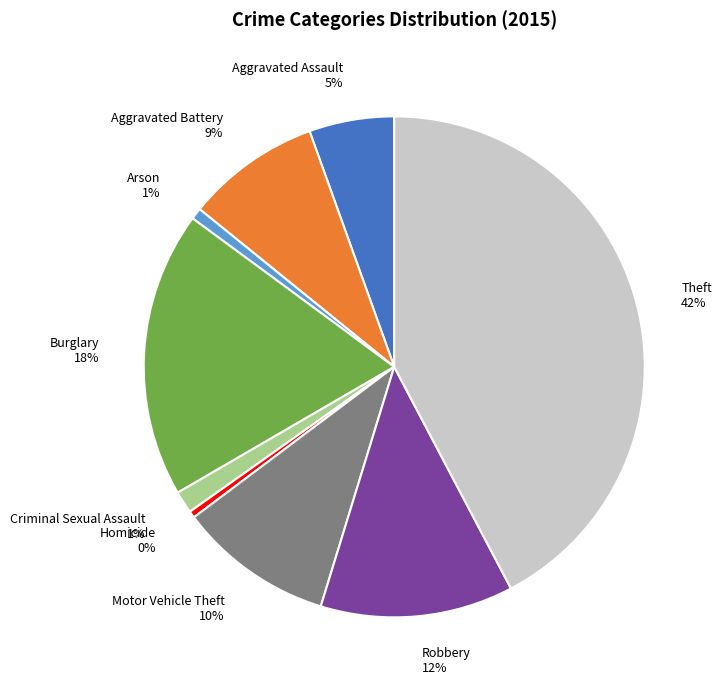

To the nearest percent, what is the average slice percentage?

11%